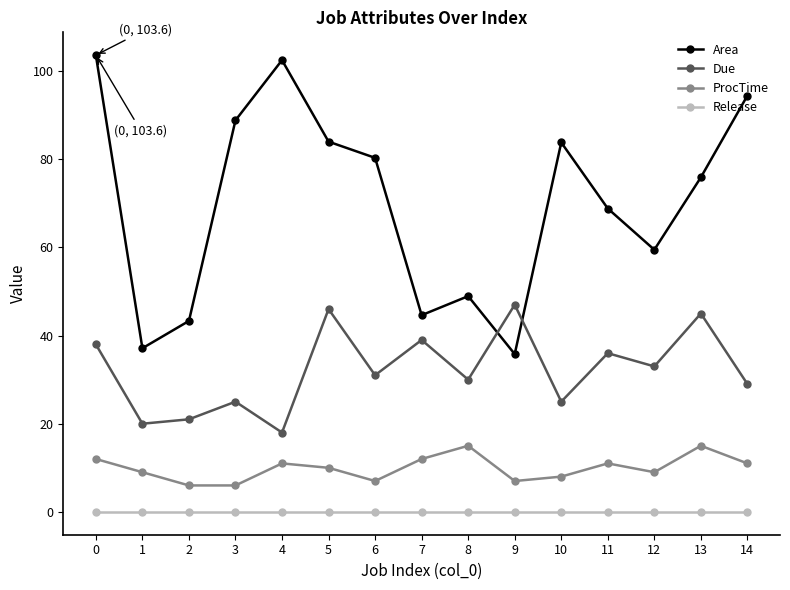

Which series changed the most between 9 and 11?

Area